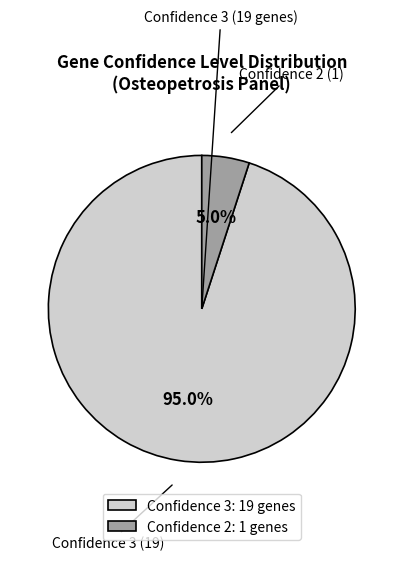

Between Confidence 2: 1 genes and Confidence 3: 19 genes, which is larger?

Confidence 3: 19 genes